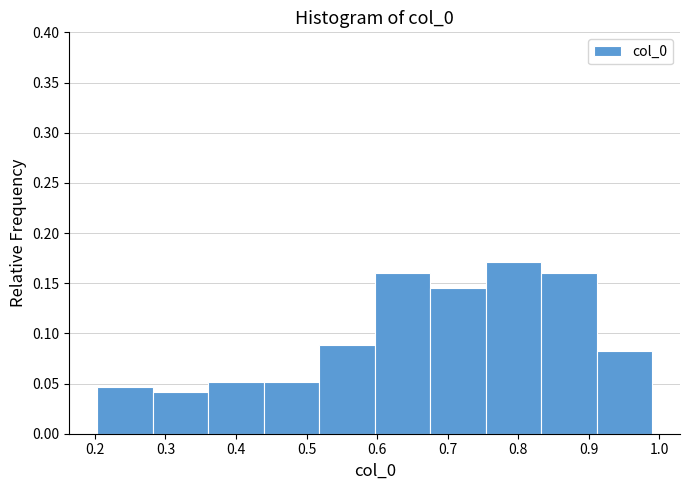

Reading left to right, list every bar in this chart as the range it spans on the x-axis followed by its height. Neither the bar edges nor the heights are printed on the chart, so give them approximately, as read against the axes.

0.20 to 0.28: 0.045
0.28 to 0.36: 0.040
0.36 to 0.44: 0.050
0.44 to 0.52: 0.050
0.52 to 0.60: 0.090
0.60 to 0.68: 0.160
0.68 to 0.75: 0.145
0.75 to 0.83: 0.170
0.83 to 0.91: 0.160
0.91 to 0.99: 0.085